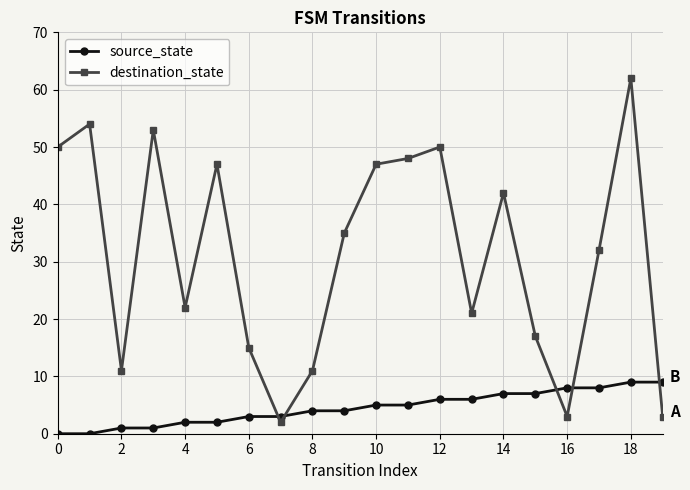

What is the difference between the second highest and second lowest values in the source_state series?

9